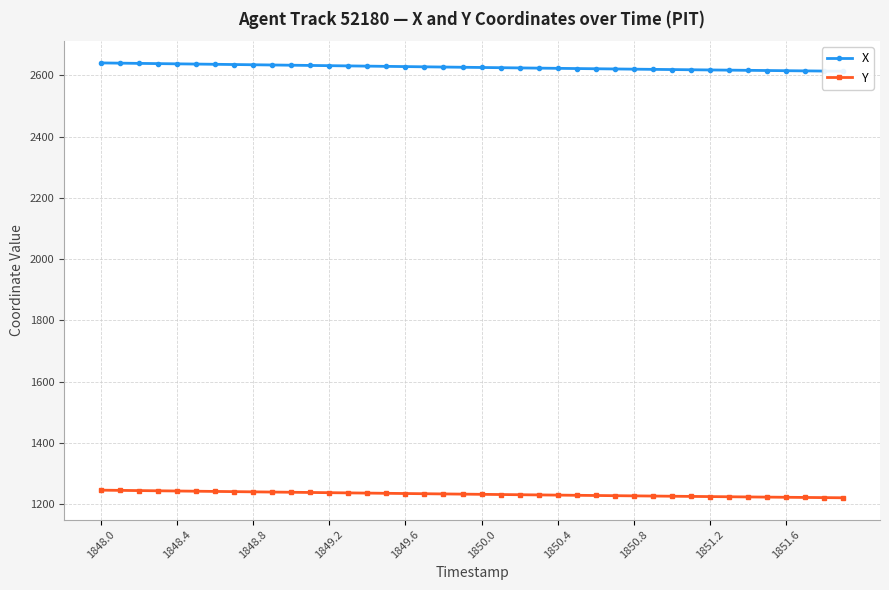

What is the maximum value for Y?

1246.4